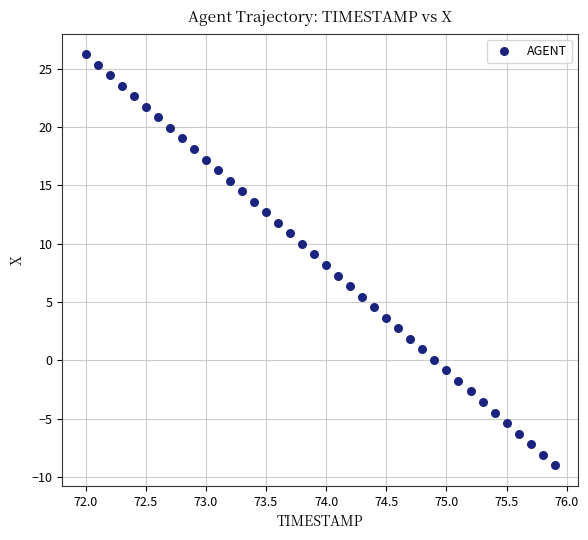

What is the range of X values (max minus min)?

3.9